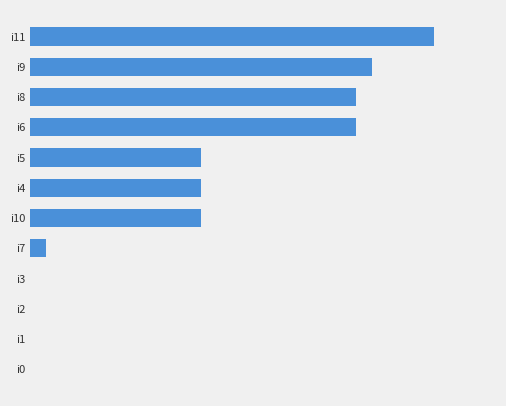

What is the sum of all values?

124